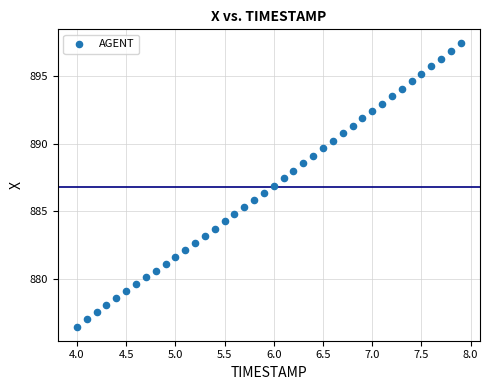

What is the range of Y values (max minus min)?

21.0